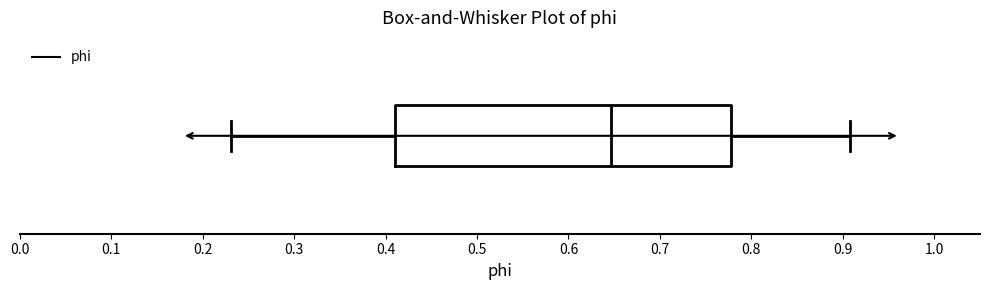

Read this box plot against the x-axis: the position of the median line, the range covered by the box, and the ends of both whiskers. The values are not printed on the chart, so give them approximately, as read against the axis.

median 0.65, box 0.41 to 0.78, whiskers 0.23 to 0.91